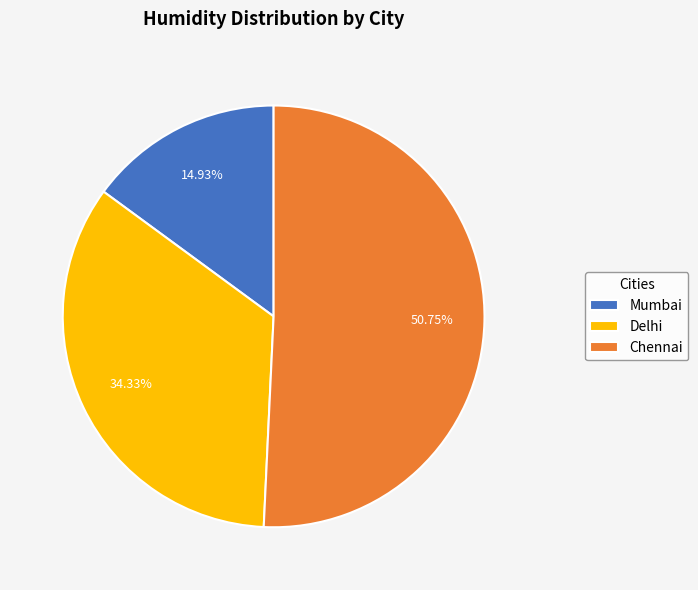

Is it true that Delhi is 43% of the pie?

False